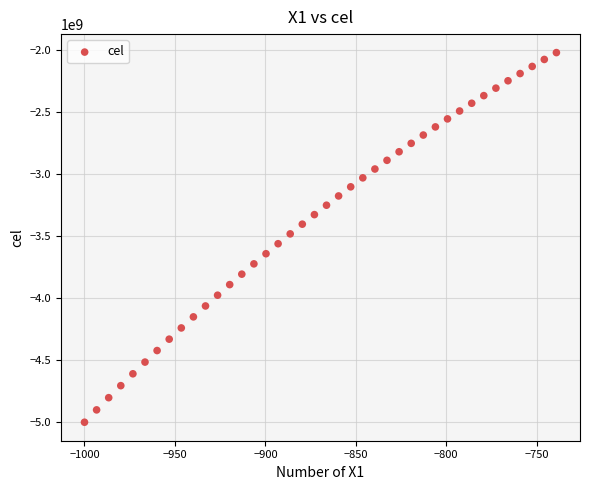

What is the range of Y values (max minus min)?

2981015001.4